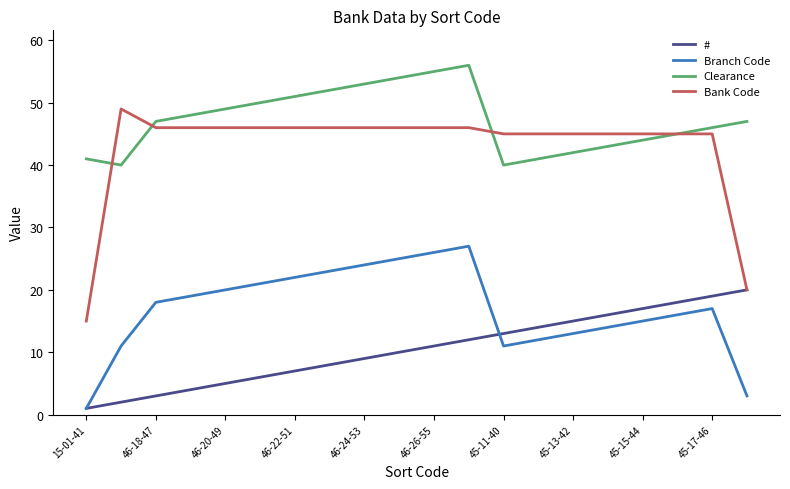

True or false: Branch Code and Bank Code intersect in this chart.

False